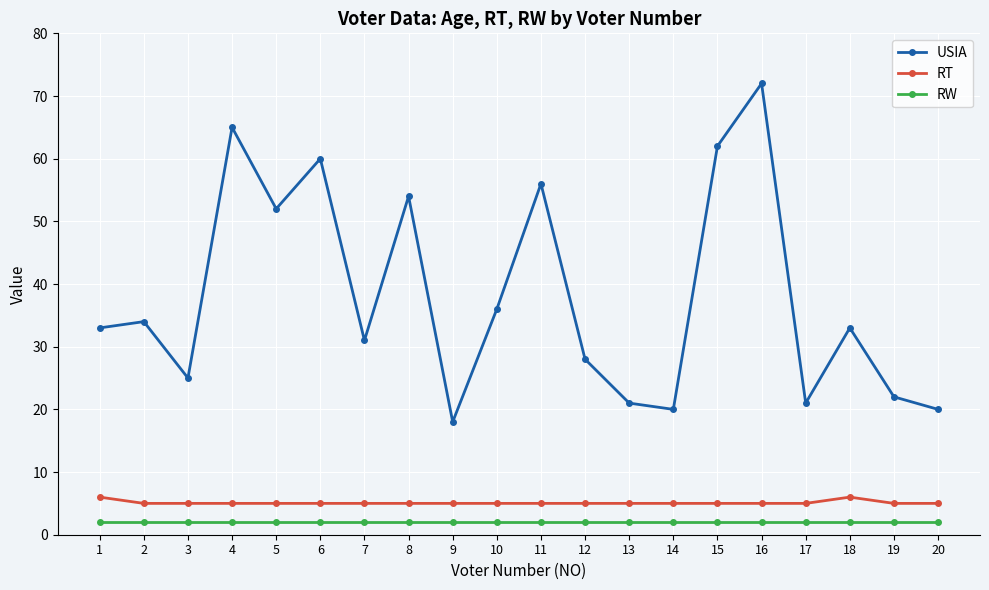

True or false: RT and USIA intersect in this chart.

False